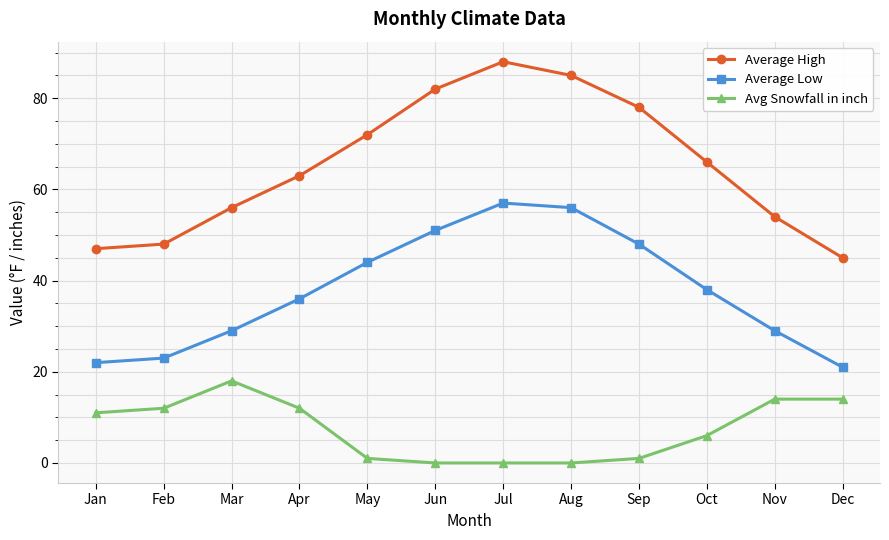

What is the sum of all Avg Snowfall in inch values?

89